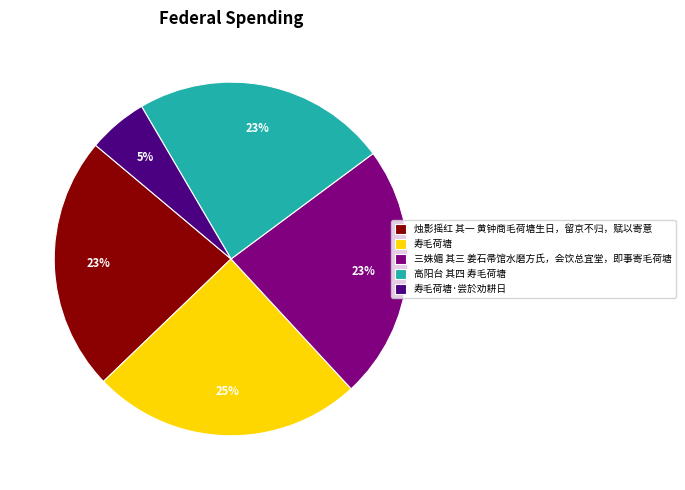

What is the ratio of the value at 烛影摇红 其一 黄钟商毛荷塘生日，留京不归，赋以寄意 to the value at 高阳台 其四 寿毛荷塘?

1.0